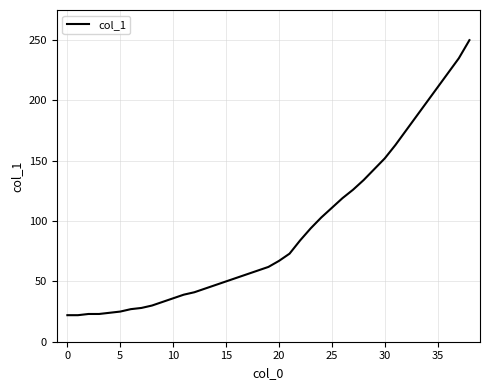

What is the difference between the maximum and minimum values?

228